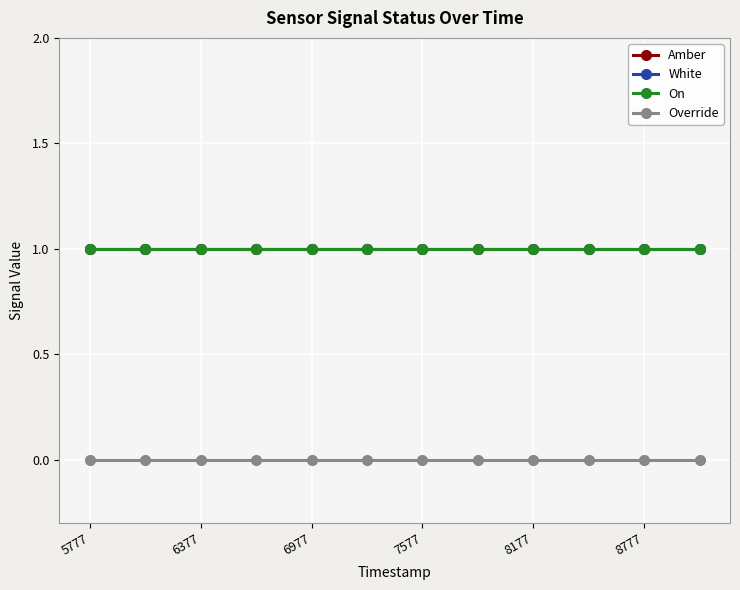

True or false: On and Override intersect in this chart.

False